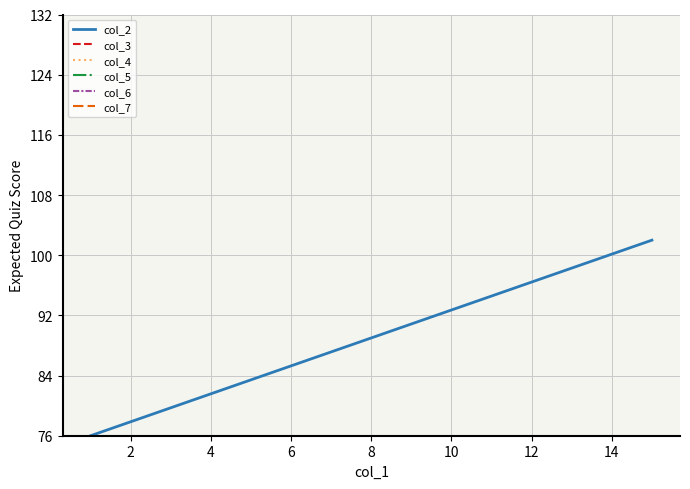

At how many categories does at least one series exceed 37?

15